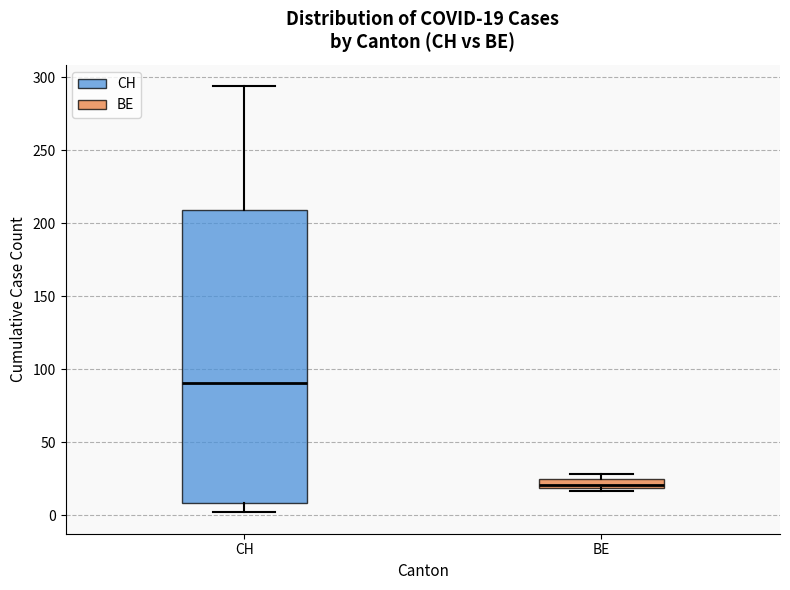

Comparing the boxes themselves (not the whiskers), which one is the tallest?

CH